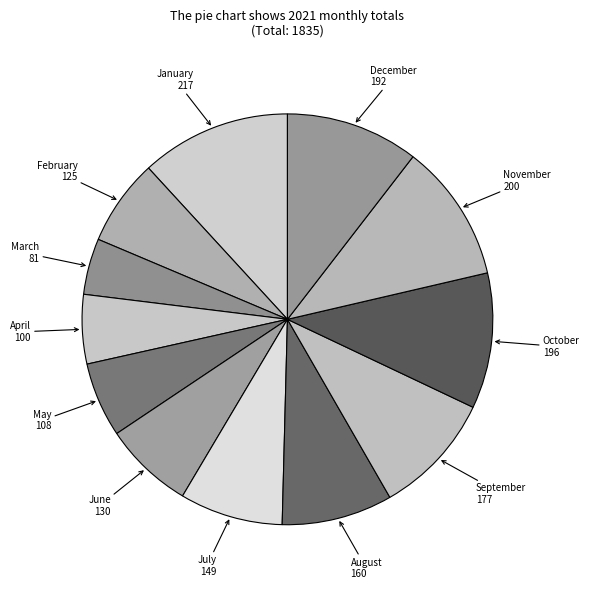

What is the largest slice in the pie chart?

January